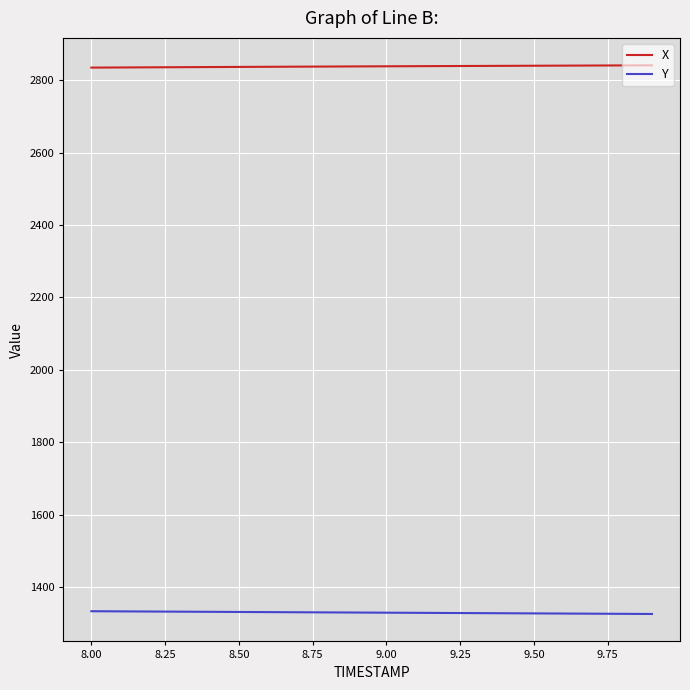

What is the maximum value for X?

2841.2